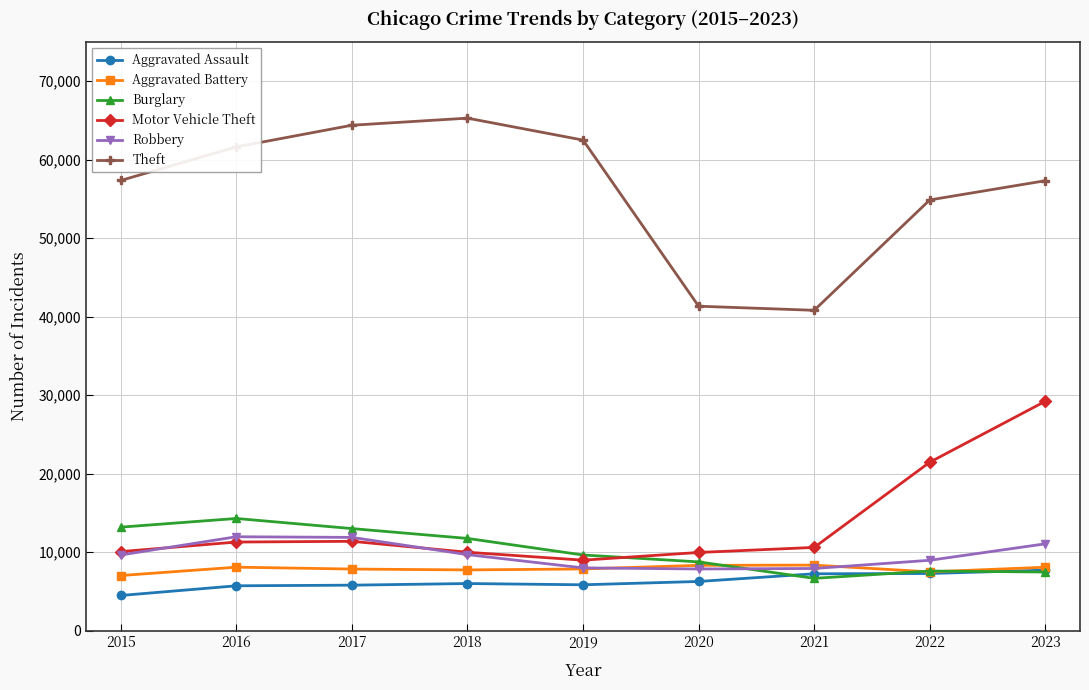

What is the difference between the Burglary values at 2021 and 2018?

5085